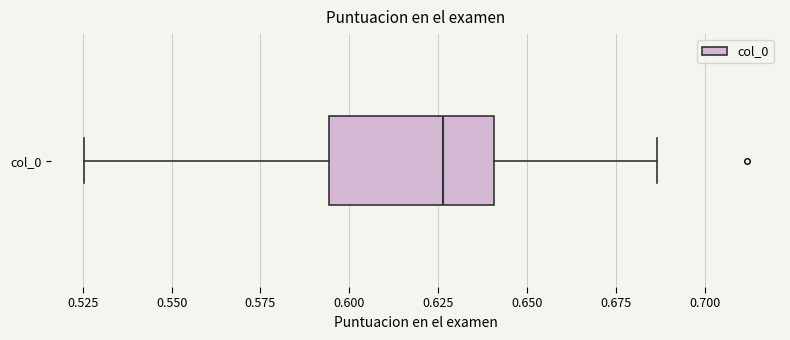

Transcribe this box plot: give where the median line is, the range the box spans, and where the two whiskers end, as read against the x-axis. The values are not printed on the chart, so give them approximately, as read against the axis.

median 0.625, box 0.595 to 0.640, whiskers 0.525 to 0.685